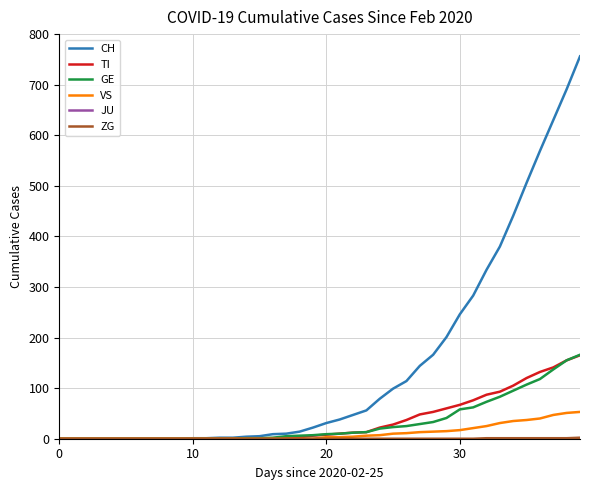

What is the difference between the second highest and second lowest values in the VS series?

51